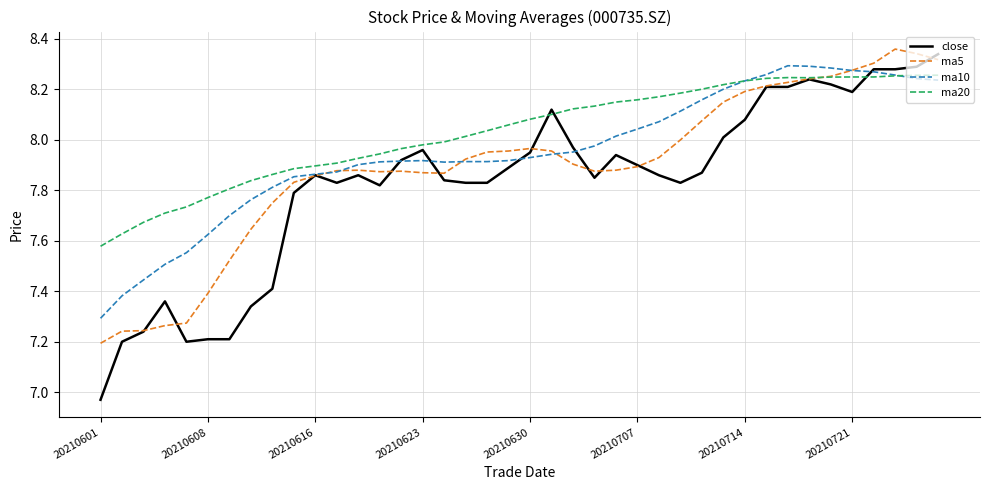

Which series has the largest total across all categories?

ma20